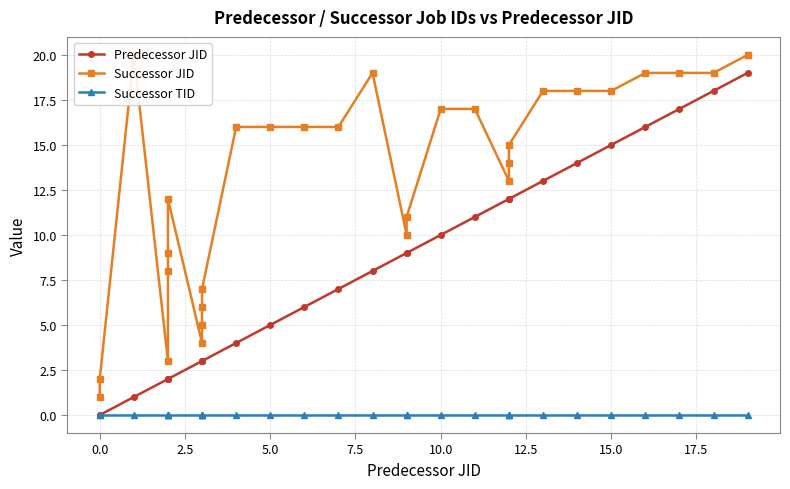

Reading right to left, transcribe all the data shown in this chart.

Predecessor JID: 19	18	17	16	15	14	13	12	12	12	11	10	9	9	8	7	6	5	4	3	3	3	3	2	2	2	2	1	0	0
Successor JID: 20	19	19	19	18	18	18	15	14	13	17	17	11	10	19	16	16	16	16	7	6	5	4	12	9	8	3	20	2	1
Successor TID: 0	0	0	0	0	0	0	0	0	0	0	0	0	0	0	0	0	0	0	0	0	0	0	0	0	0	0	0	0	0